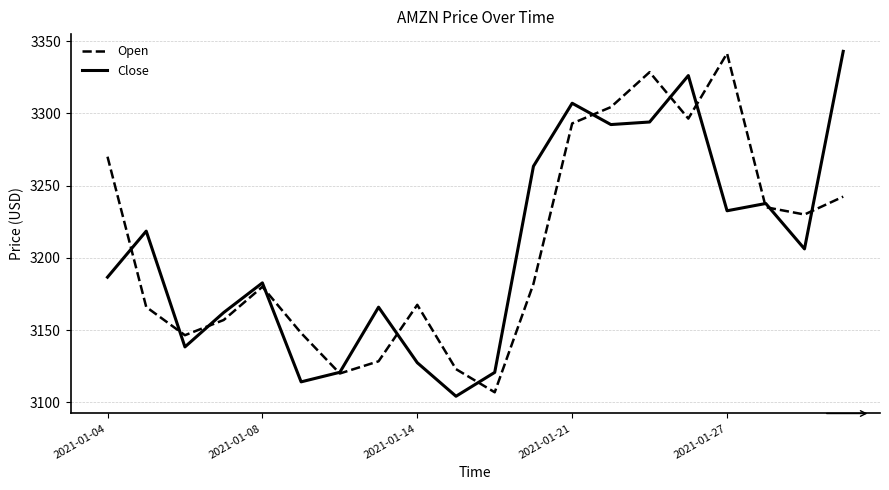

What is the greatest value displayed?

3342.9